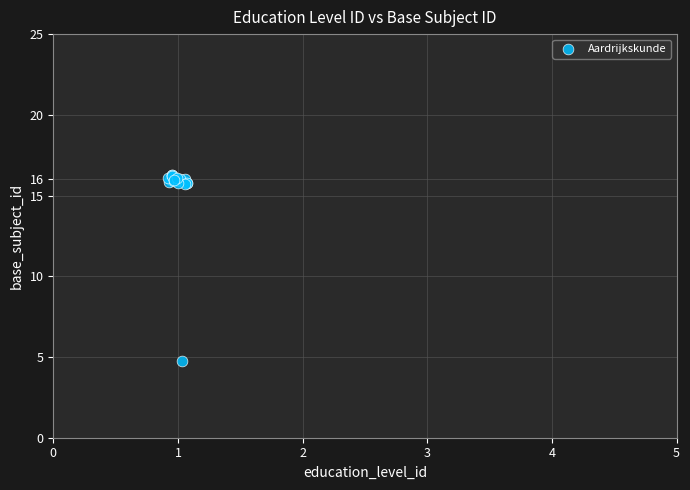

What Y value in the scatter plot is closest to 10?

4.7